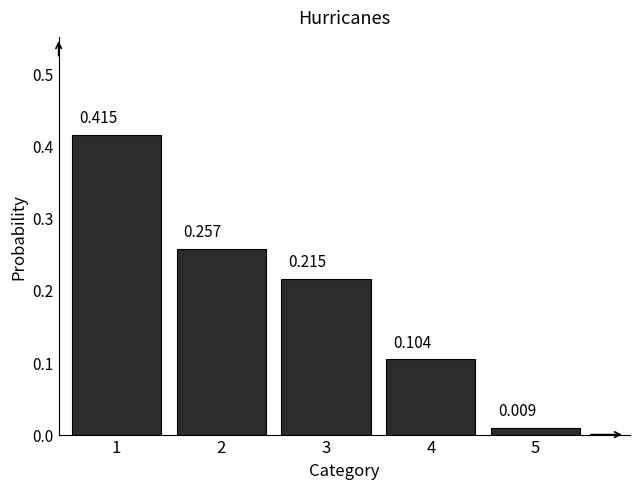

How many series are shown in this chart?

1